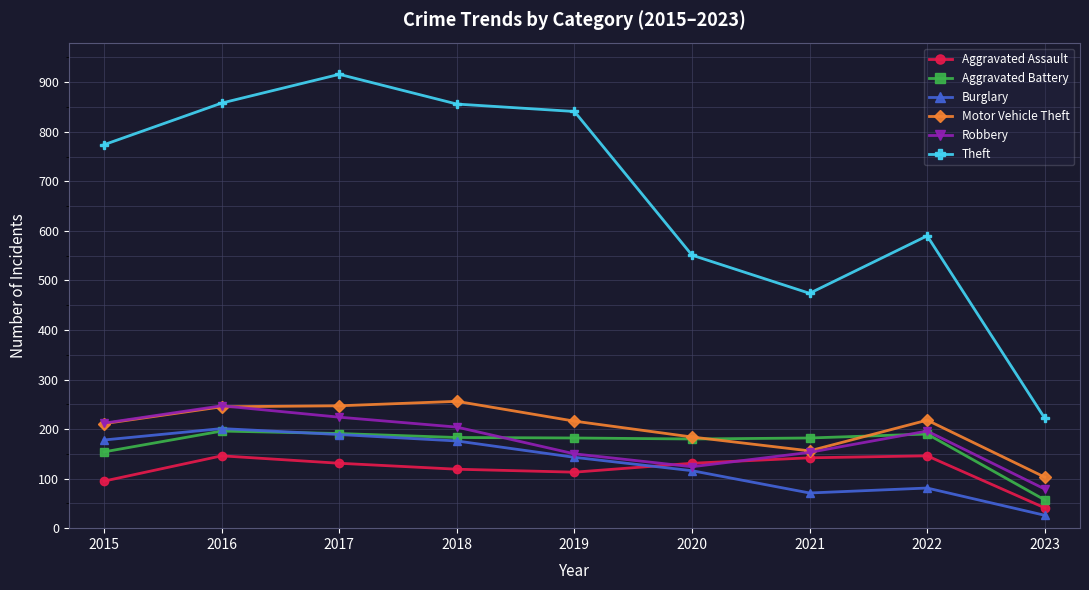

Which series has the widest spread of values?

Theft